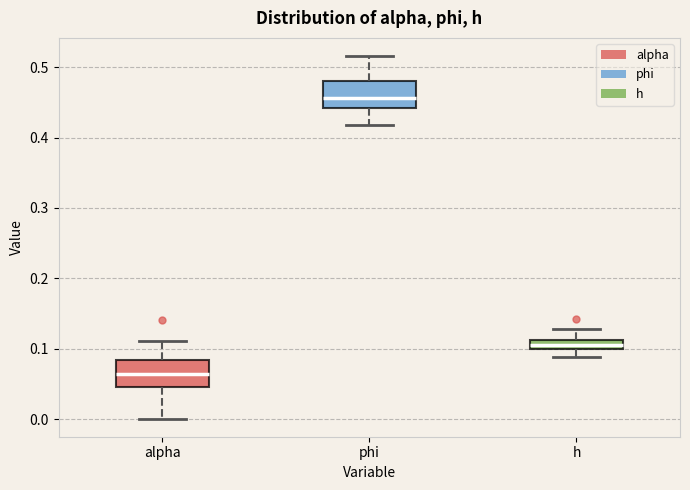

Which box's median line is the highest?

phi